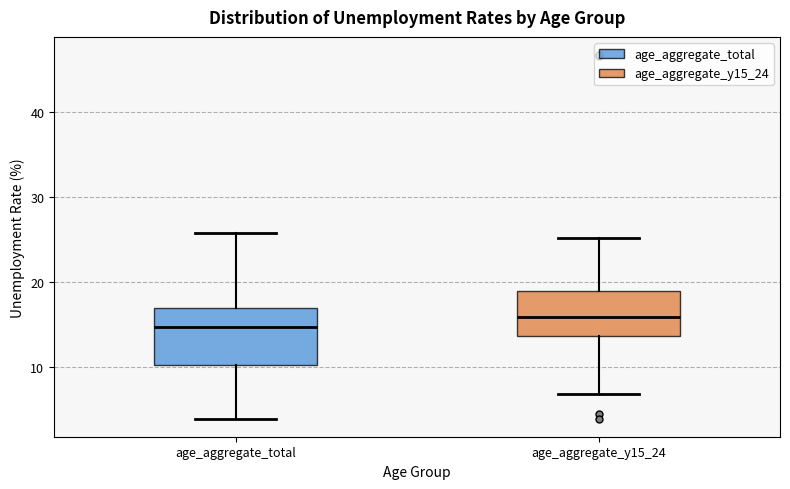

Reading left to right, read every box against the y-axis: the position of its median line, the range the box covers, and the ends of its whiskers. The values are not printed on the chart, so give them approximately, as read against the axis.

age_aggregate_total: median 15, box 10 to 17, whiskers 4 to 26
age_aggregate_y15_24: median 16, box 14 to 19, whiskers 7 to 25